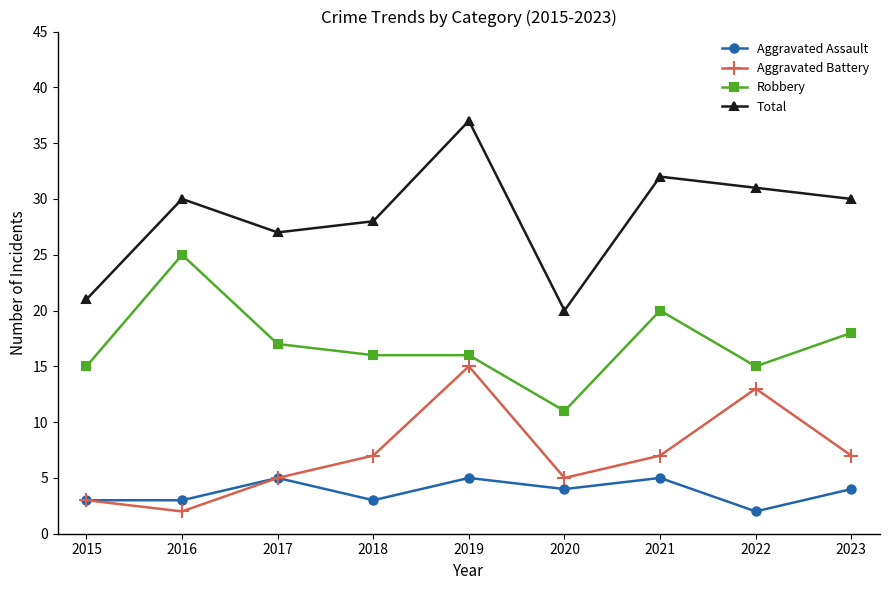

In Aggravated Battery, how many points are higher than both neighbors (excluding endpoints)?

2